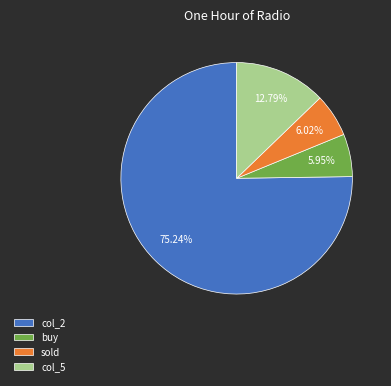

Count the number of slices in the pie.

4